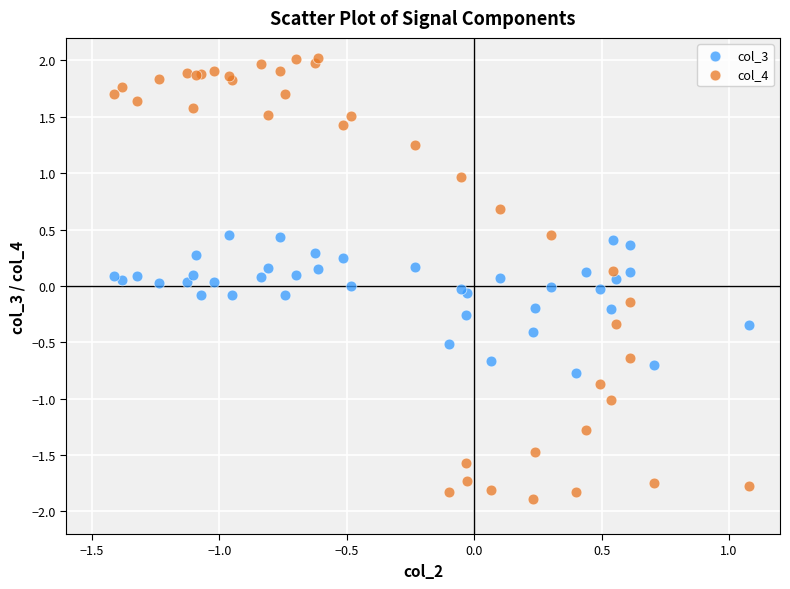

What are all the series names shown in the legend?

col_3, col_4